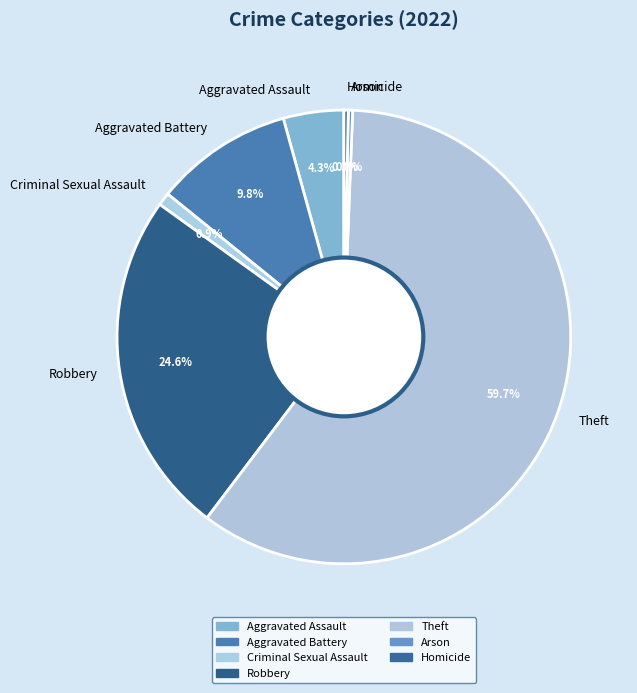

To the nearest percent, what is the difference between the largest and smallest slice percentages?

59%